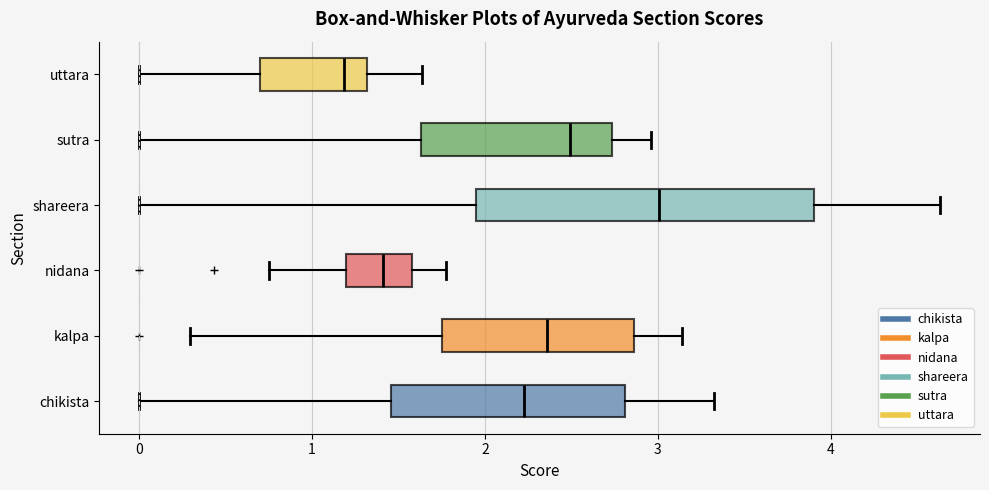

Where is the left edge of the box for kalpa on the x-axis? The values are not printed on the chart, so give them approximately, as read against the axis.

1.8